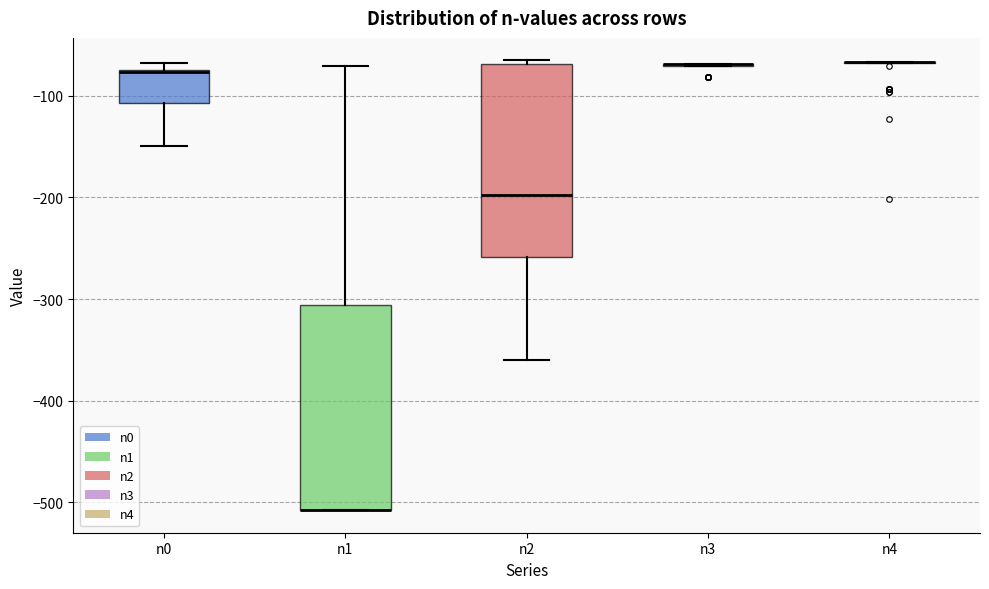

Reading left to right, transcribe this box plot: for each box, give where its median line is, the range the box spans, and where its two whiskers end, as read against the y-axis. The values are not printed on the chart, so give them approximately, as read against the axis.

n0: median -80 (drawn on the box's upper edge), box -110 to -70, whiskers -150 to -70 (just above the box's upper edge)
n1: median -510 (drawn on the box's lower edge), box -510 to -310, whiskers -510 to -70
n2: median -200, box -260 to -70, whiskers -360 to -60
n3: box collapsed to a line at -70, whiskers -70 to -70
n4: box collapsed to a line at -70, whiskers -70 to -70